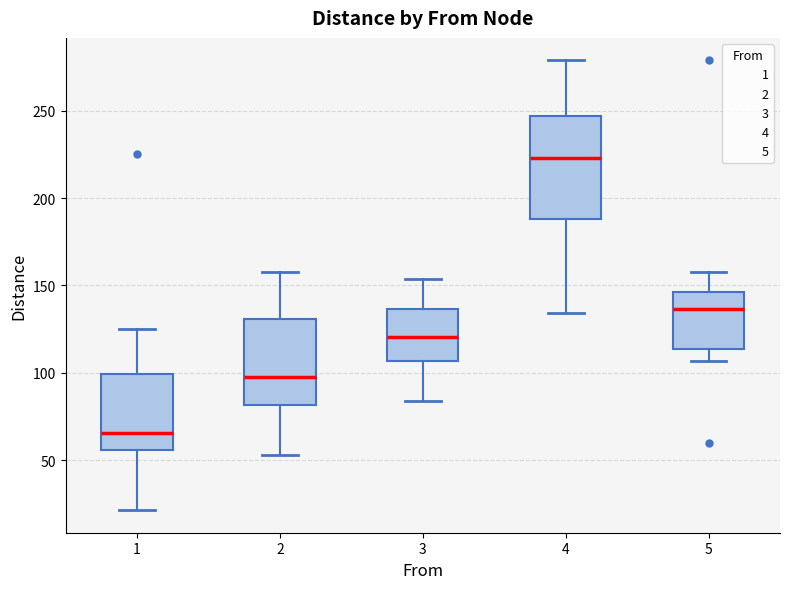

Where does the median line of the box at x = 1 sit on the y-axis? The values are not printed on the chart, so give them approximately, as read against the axis.

65